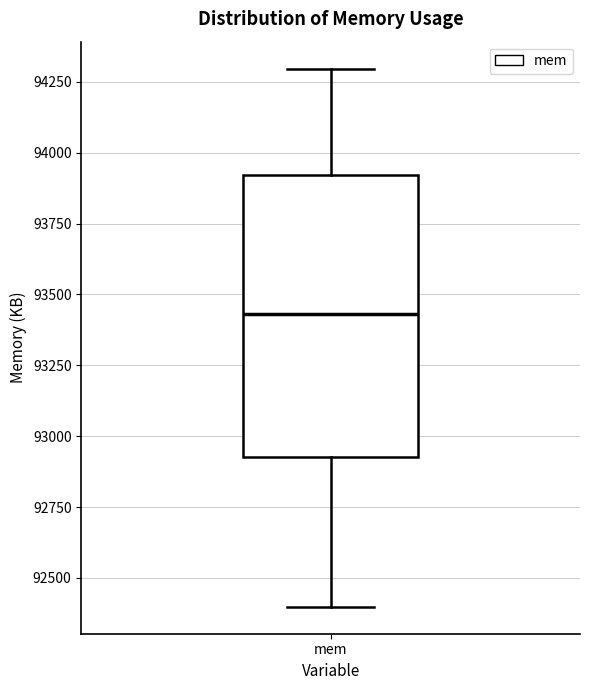

Read this box plot against the y-axis: the position of the median line, the range covered by the box, and the ends of both whiskers. The values are not printed on the chart, so give them approximately, as read against the axis.

median 93450, box 92950 to 93900, whiskers 92400 to 94300